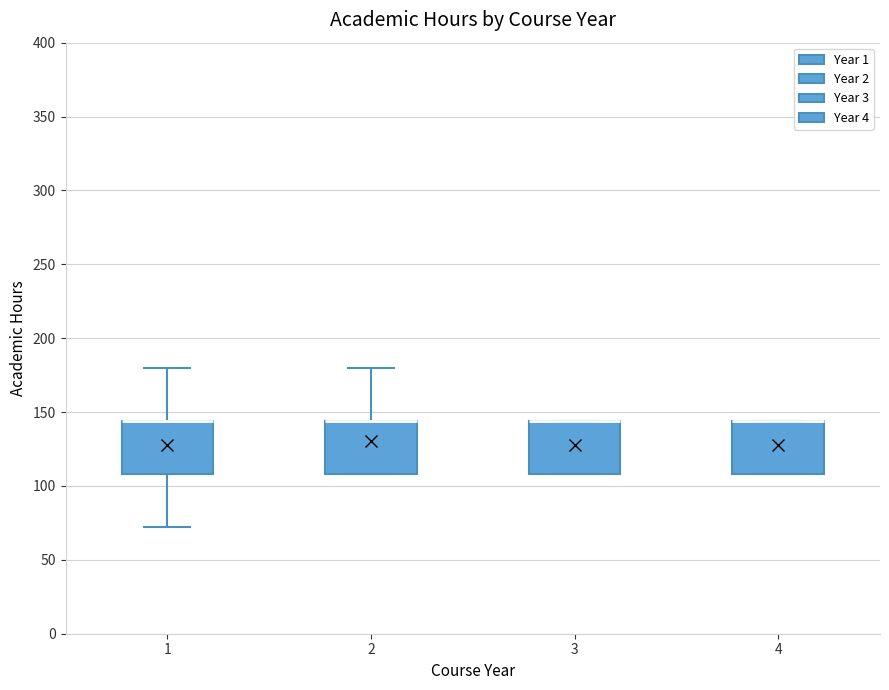

Reading left to right, transcribe this box plot: for each box, give where its median line is, the range the box spans, and where its two whiskers end, as read against the y-axis. The values are not printed on the chart, so give them approximately, as read against the axis.

1: median 145 (drawn on the box's upper edge), box 110 to 145, whiskers 70 to 180
2: median 145 (drawn on the box's upper edge), box 110 to 145, whiskers 110 to 180
3: median 145 (drawn on the box's upper edge), box 110 to 145, whiskers 110 to 145
4: median 145 (drawn on the box's upper edge), box 110 to 145, whiskers 110 to 145